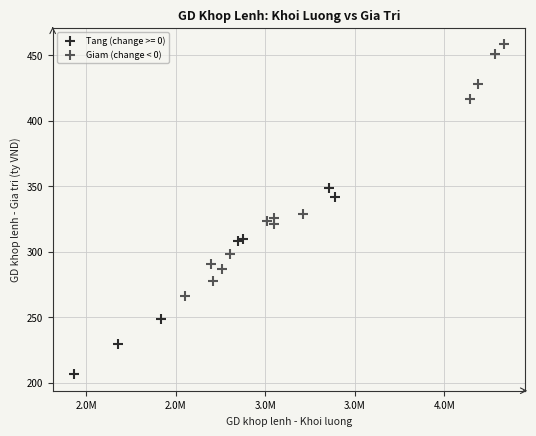

Which series contains the highest Y value?

Giam (change < 0)